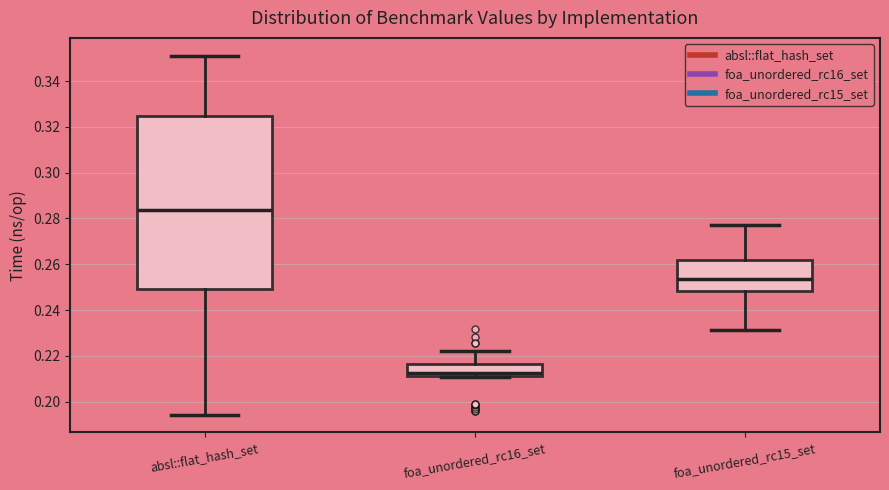

Reading left to right, read every box against the y-axis: the position of its median line, the range the box covers, and the ends of its whiskers. The values are not printed on the chart, so give them approximately, as read against the axis.

absl::flat_hash_set: median 0.284, box 0.248 to 0.324, whiskers 0.194 to 0.352
foa_unordered_rc16_set: median 0.212 (just above the box's lower edge), box 0.212 to 0.216, whiskers 0.210 to 0.222
foa_unordered_rc15_set: median 0.254, box 0.248 to 0.262, whiskers 0.232 to 0.278